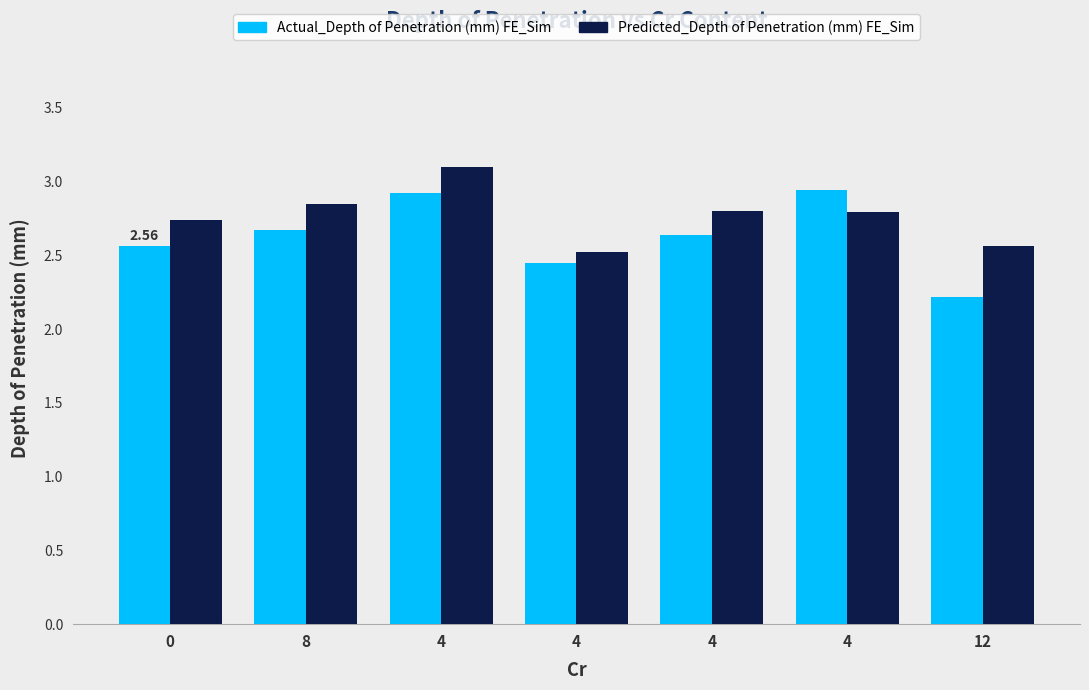

What is the label of the 4th bar from the left?

4